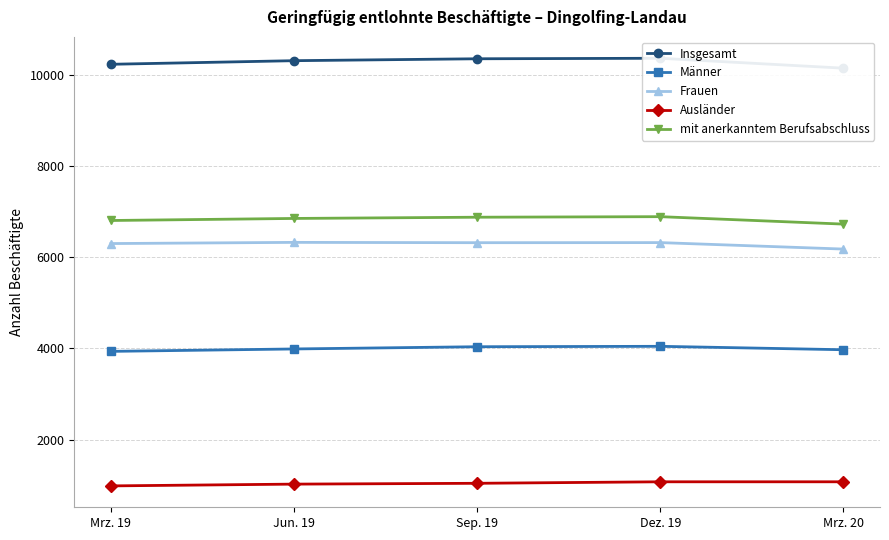

At how many categories does at least one series exceed 3741?

5